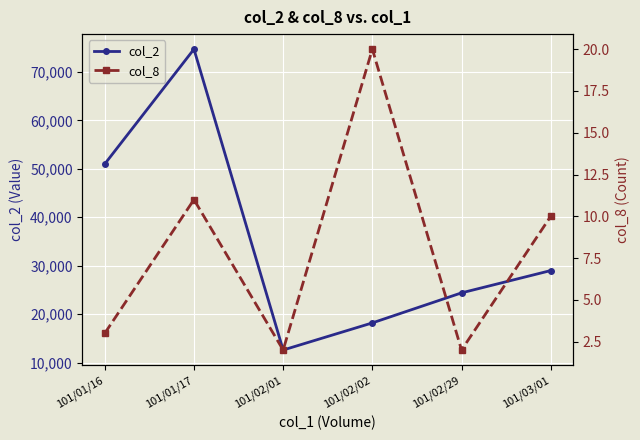

Where is col_8 nearest to the value 11?

101/01/17